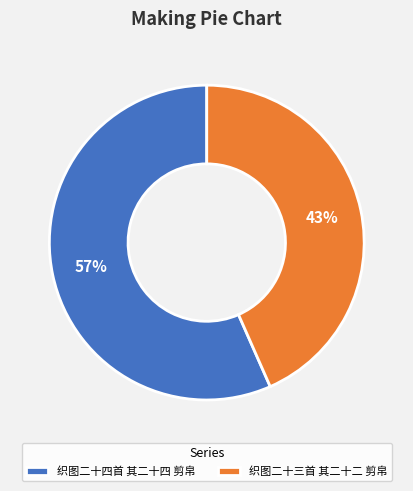

Between 织图二十三首 其二十二 剪帛 and 织图二十四首 其二十四 剪帛, which is larger?

织图二十四首 其二十四 剪帛